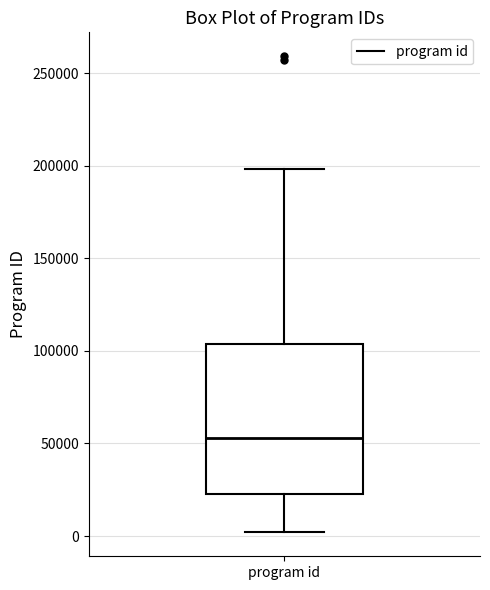

Transcribe this box plot: give where the median line is, the range the box spans, and where the two whiskers end, as read against the y-axis. The values are not printed on the chart, so give them approximately, as read against the axis.

median 55000, box 25000 to 105000, whiskers 0 to 200000